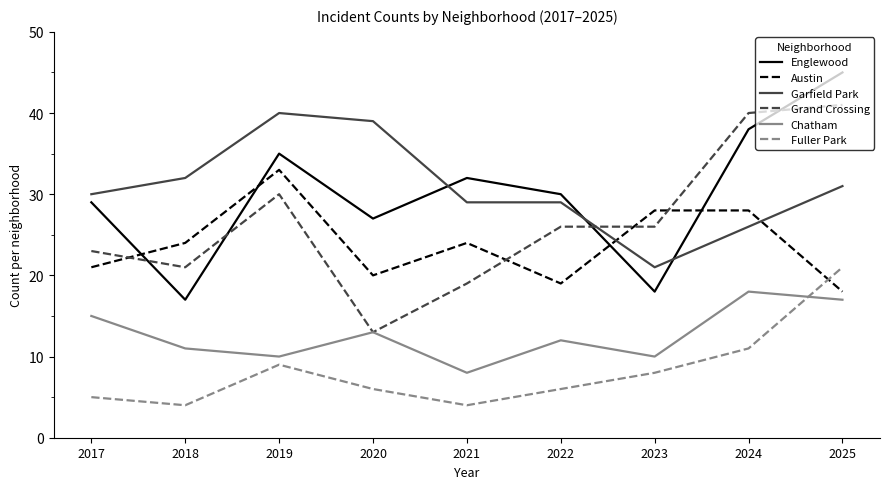

At which label does Austin reach its peak?

2019